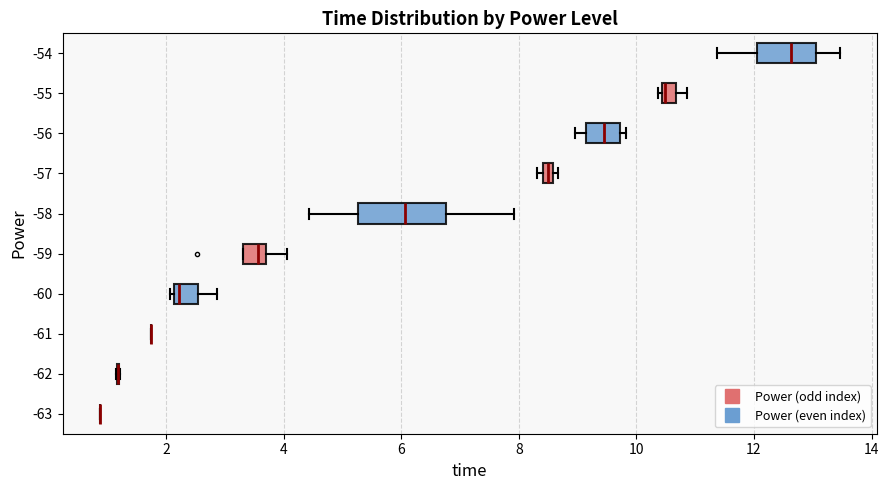

Comparing the boxes themselves (not the whiskers), which one is the widest?

-58